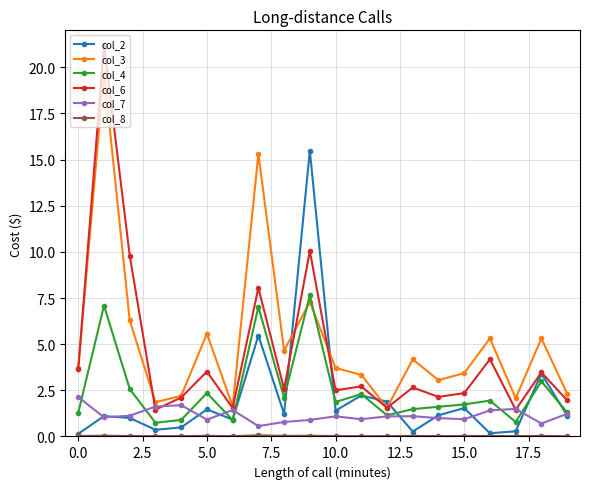

Which series has the widest spread of values?

col_6